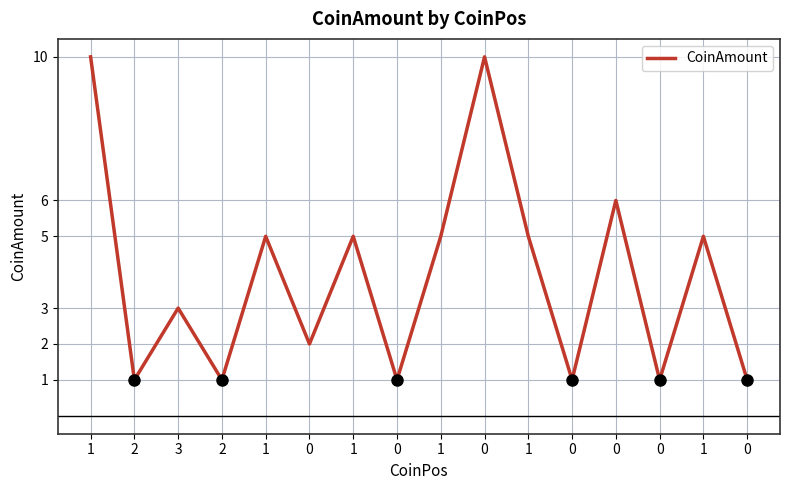

What is the sum of the values at 1 and 0?

6